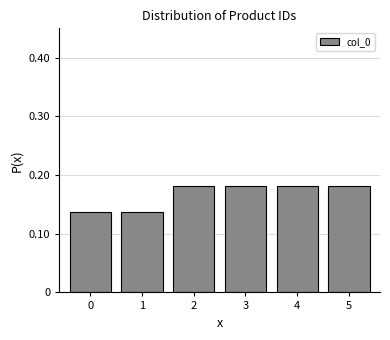

Which has a higher value, 3 or 0?

3